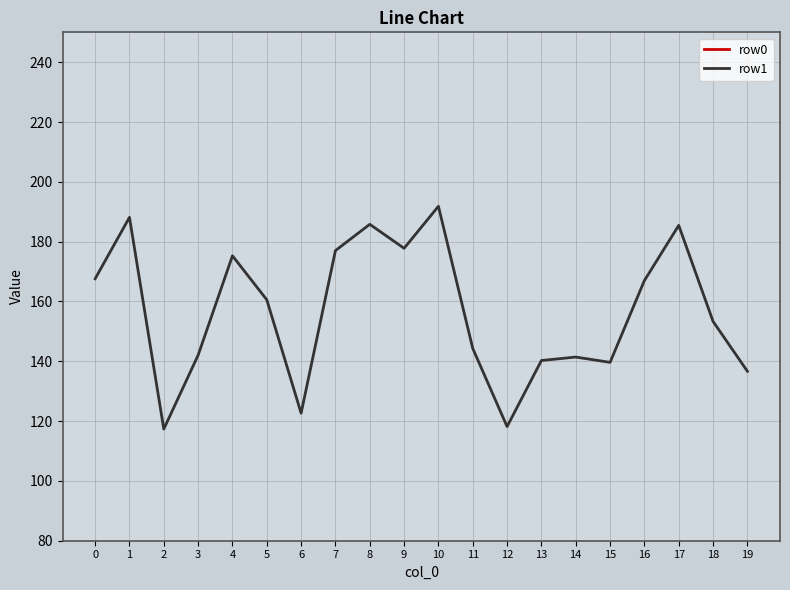

Where is the first local minimum for row1?

2